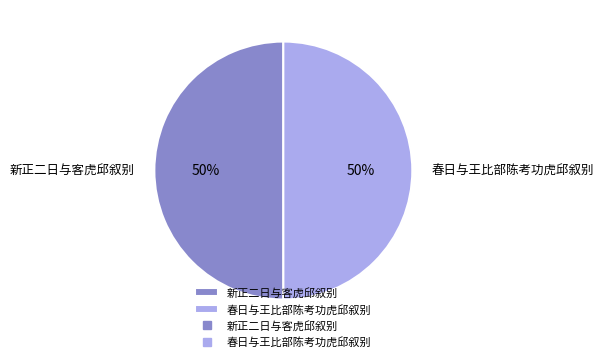

Is the sum of 春日与王比部陈考功虎邱叙别 and 新正二日与客虎邱叙别 greater than half?

Yes